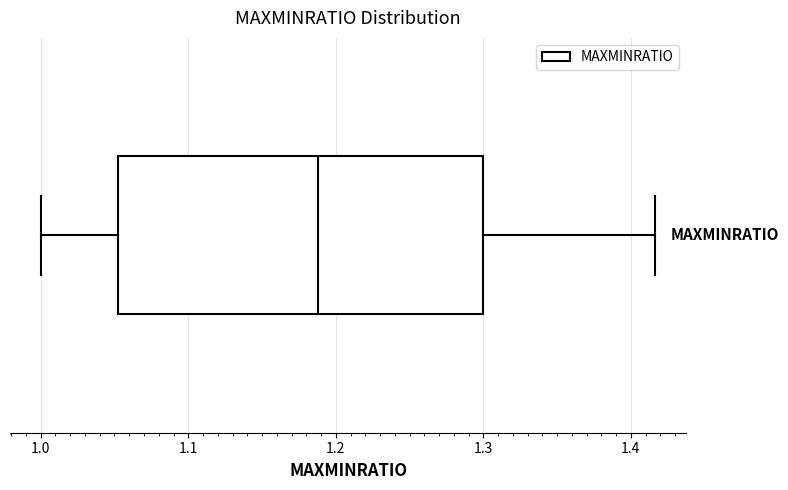

Transcribe this box plot: give where the median line is, the range the box spans, and where the two whiskers end, as read against the x-axis. The values are not printed on the chart, so give them approximately, as read against the axis.

median 1.19, box 1.05 to 1.30, whiskers 1.00 to 1.42